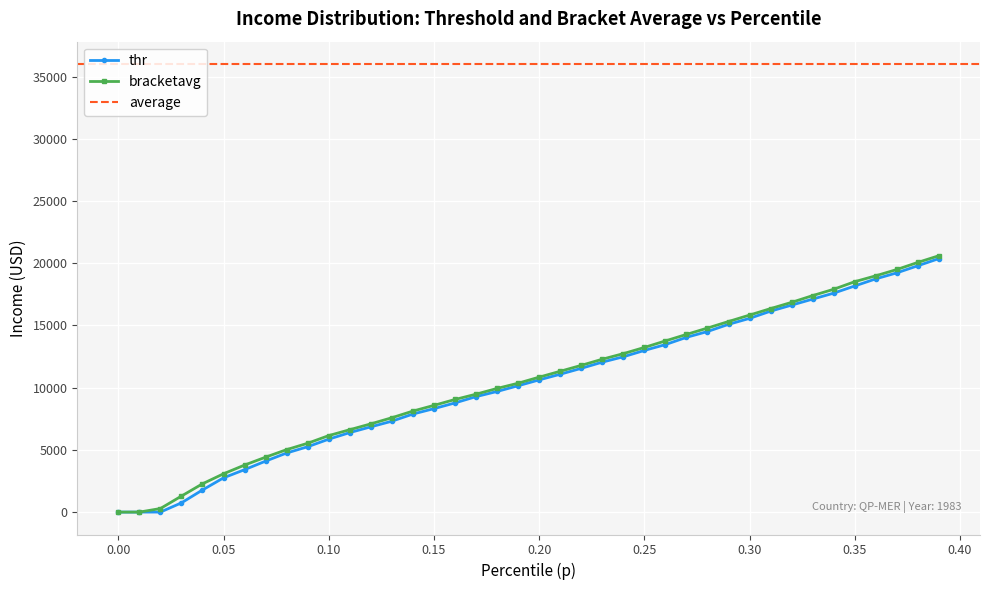

How many data points in p are above 10844?

20